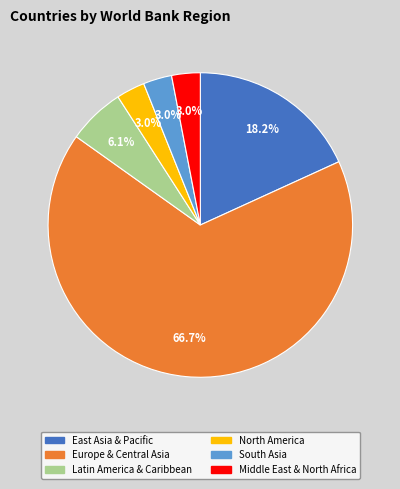

Does any single category account for the majority?

Yes